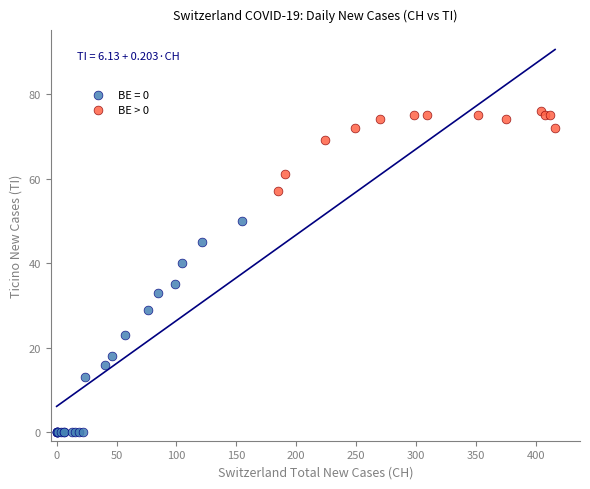

Which series has the largest Y range (max minus min)?

BE = 0